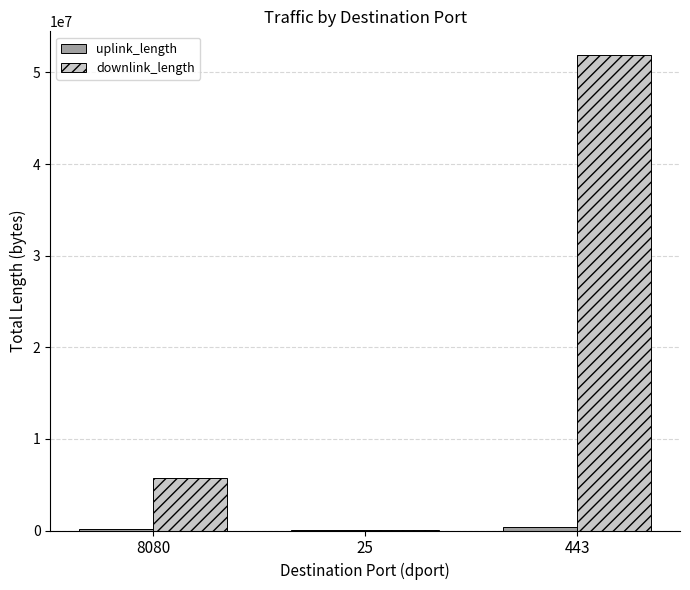

What is the greatest value displayed?

51890706